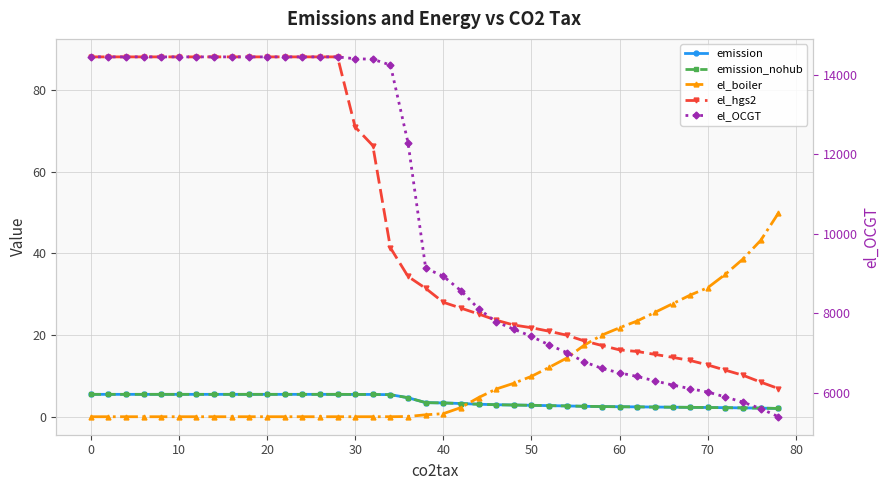

How many values in the el_OCGT series exceed 9135?

20